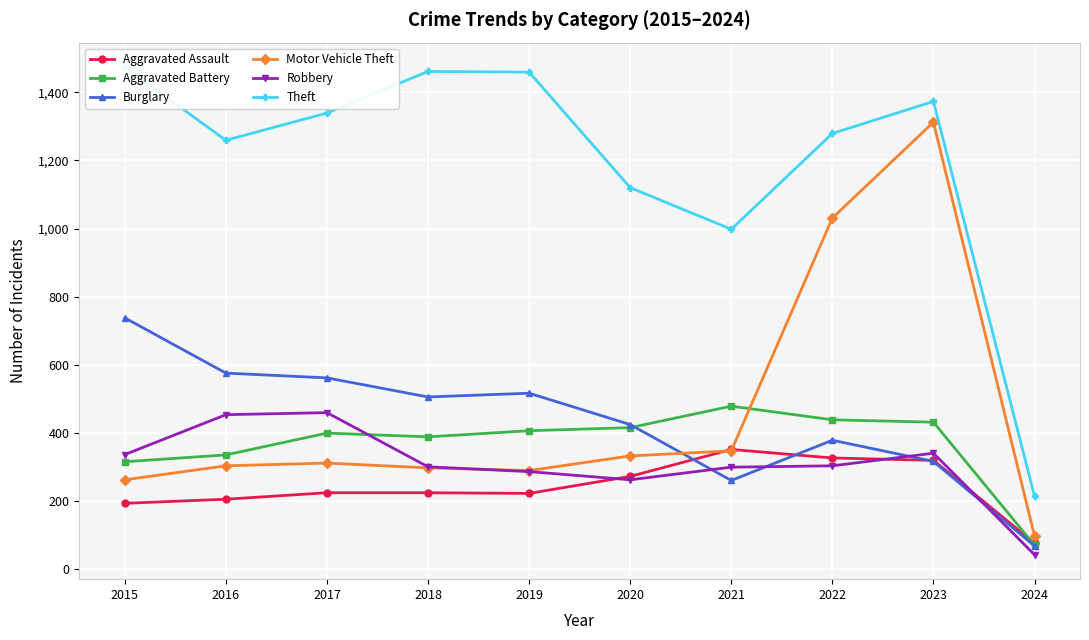

Reading right to left, transcribe all the data shown in this chart.

Aggravated Assault: 77	320	327	352	273	223	225	225	206	194
Aggravated Battery: 71	432	439	479	416	407	389	400	336	316
Burglary: 69	317	379	261	425	517	506	562	576	738
Motor Vehicle Theft: 98	1312	1031	348	333	290	298	312	304	263
Robbery: 43	341	304	300	263	287	301	460	454	337
Theft: 215	1373	1279	998	1120	1459	1461	1339	1259	1474